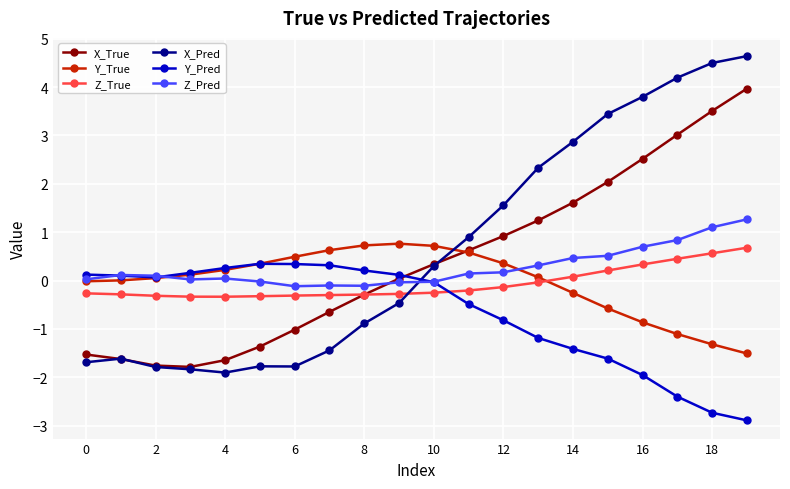

What is the maximum value shown in the chart?

4.6